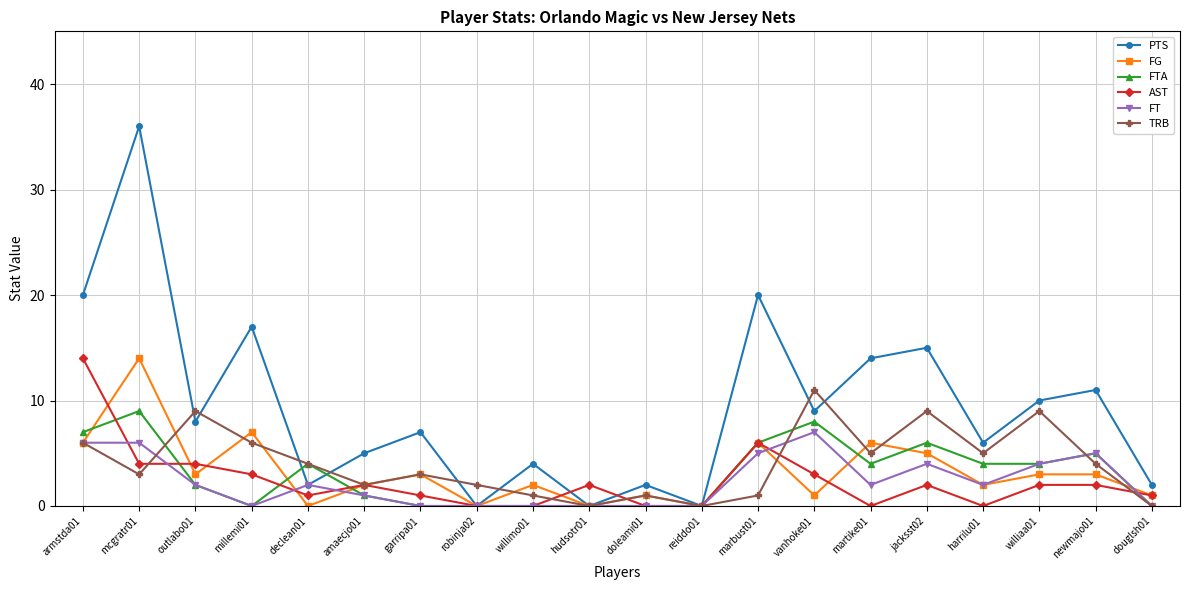

Where is the first local minimum for TRB?

mcgratr01